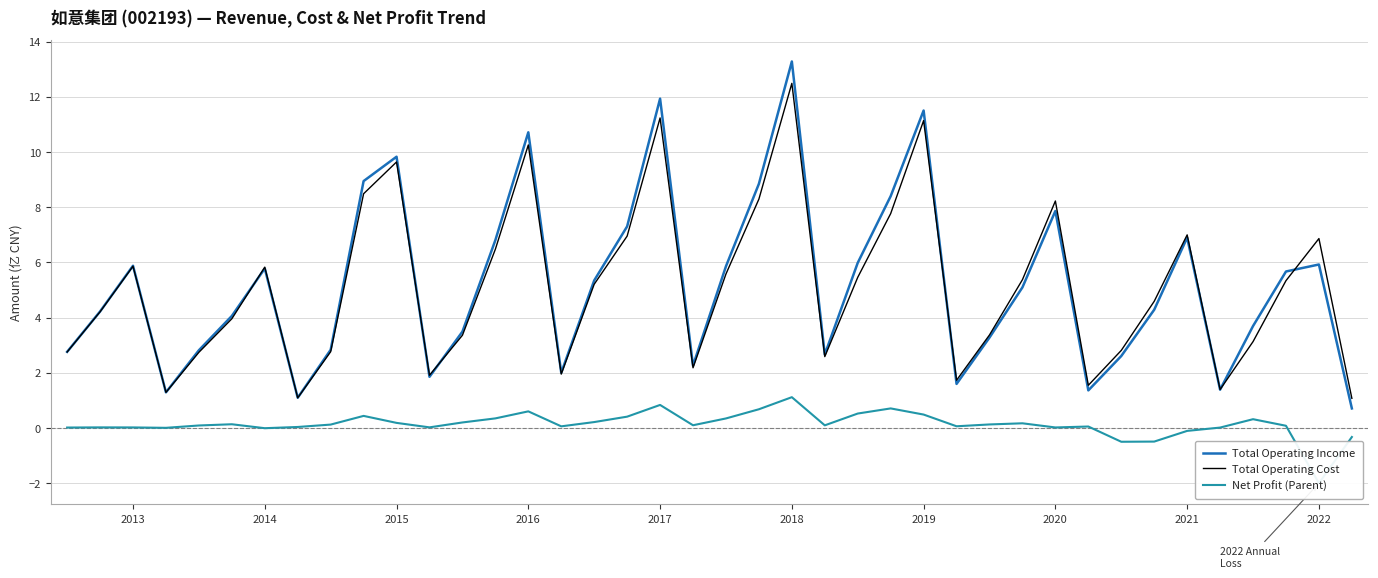

In Total Operating Cost, how many points are lower than both neighbors (excluding endpoints)?

9